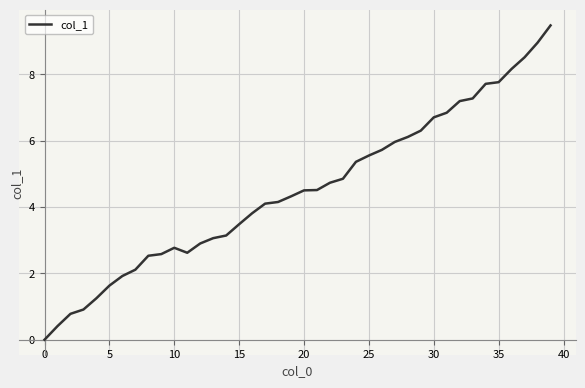

What is the greatest value displayed?

9.5